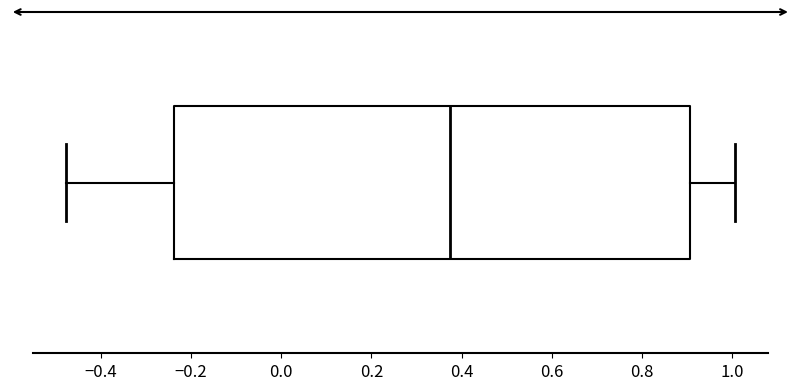

Read this box plot against the x-axis: the position of the median line, the range covered by the box, and the ends of both whiskers. The values are not printed on the chart, so give them approximately, as read against the axis.

median 0.38, box -0.24 to 0.90, whiskers -0.48 to 1.00